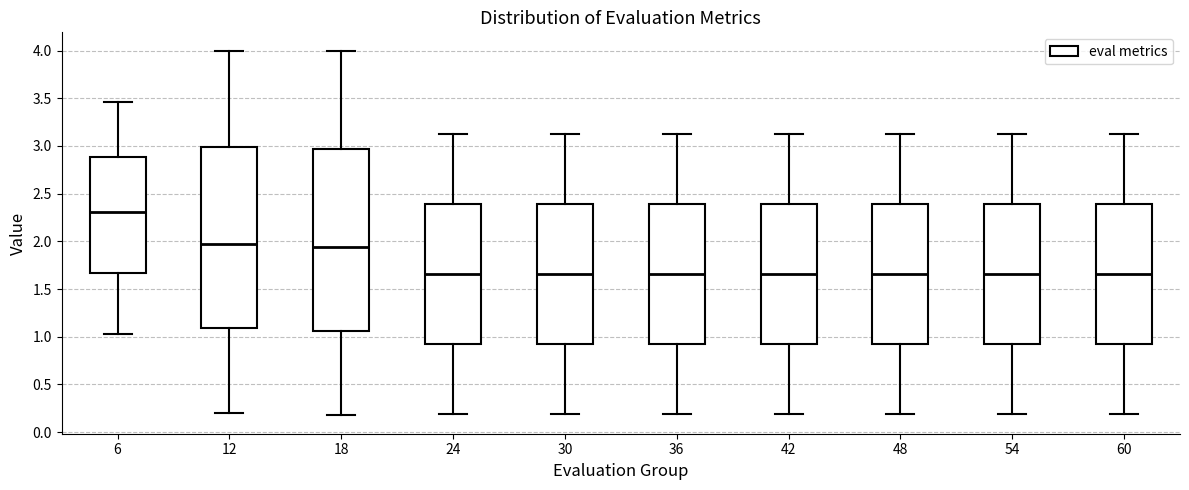

Where is the upper edge of the box at x = 54 on the y-axis? The values are not printed on the chart, so give them approximately, as read against the axis.

2.40